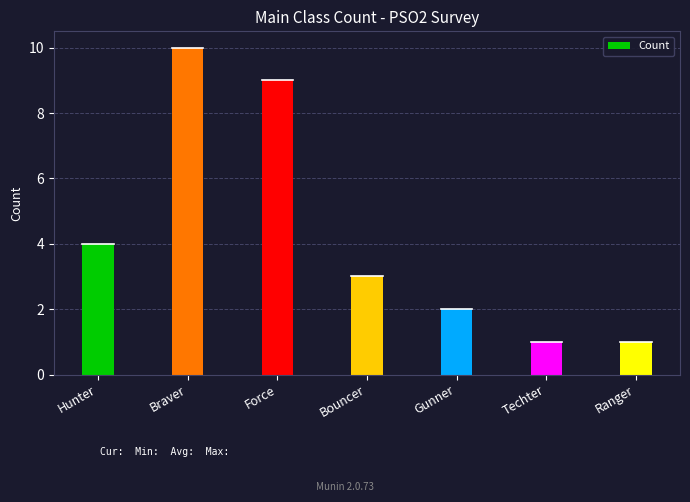

Between Braver and Gunner, which is larger?

Braver